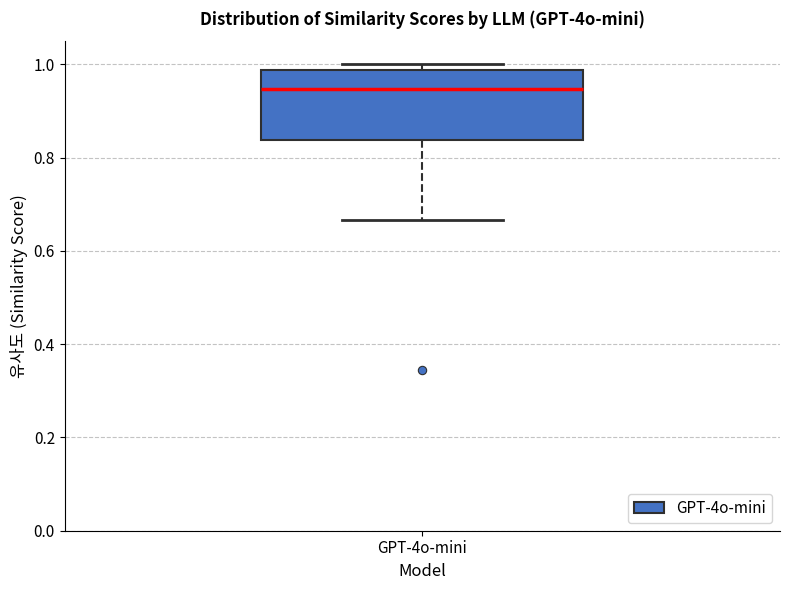

Read this box plot against the y-axis: the position of the median line, the range covered by the box, and the ends of both whiskers. The values are not printed on the chart, so give them approximately, as read against the axis.

median 0.94, box 0.84 to 0.98, whiskers 0.66 to 1.00